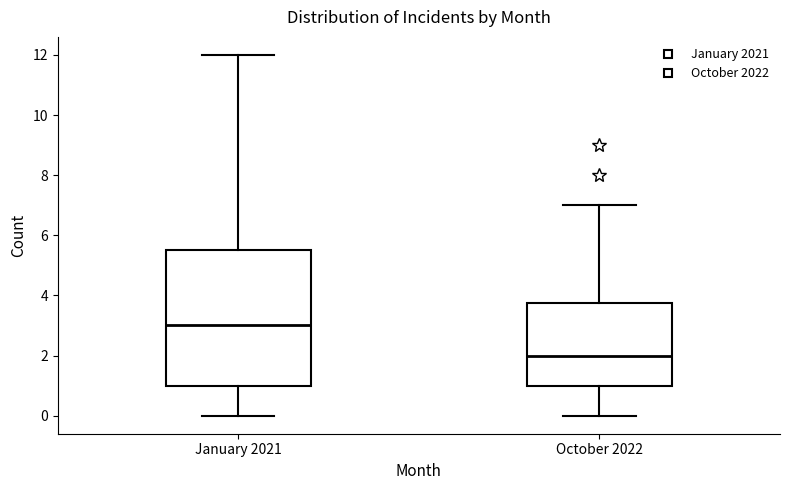

Reading left to right, transcribe this box plot: for each box, give where its median line is, the range the box spans, and where its two whiskers end, as read against the y-axis. The values are not printed on the chart, so give them approximately, as read against the axis.

January 2021: median 3.0, box 1.0 to 5.6, whiskers 0.0 to 12.0
October 2022: median 2.0, box 1.0 to 3.8, whiskers 0.0 to 7.0